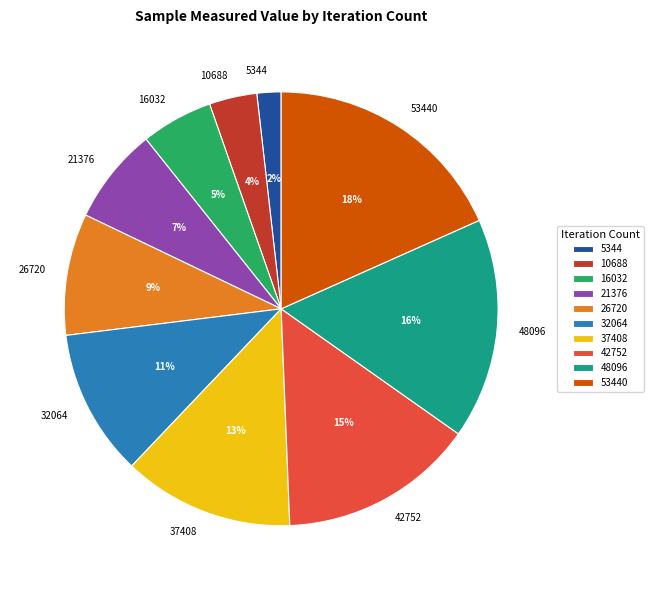

Is 26720 the majority of the pie?

No